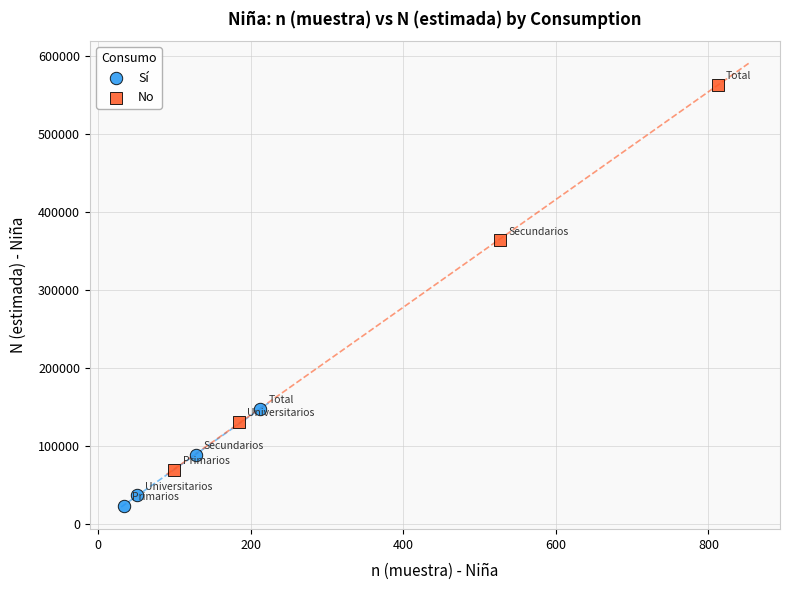

Which series has the widest spread of Y values?

No